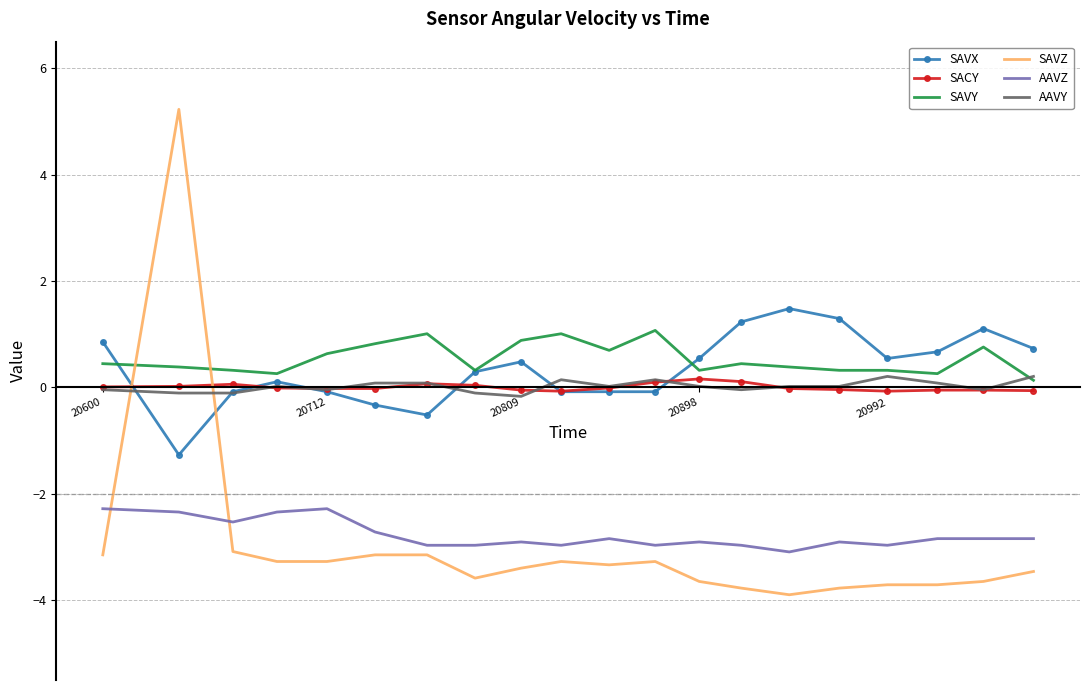

Which series has the largest range (max minus min)?

SAVZ